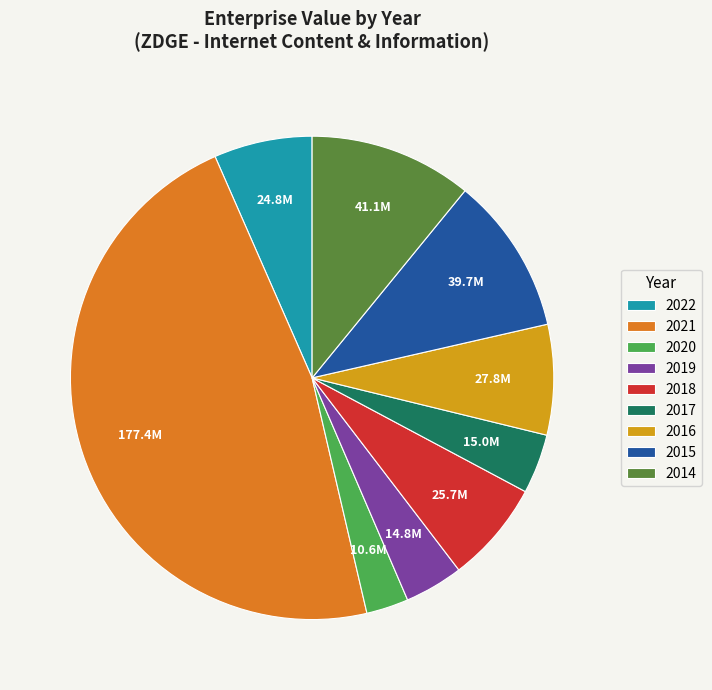

Which has a higher value, 2014 or 2021?

2021